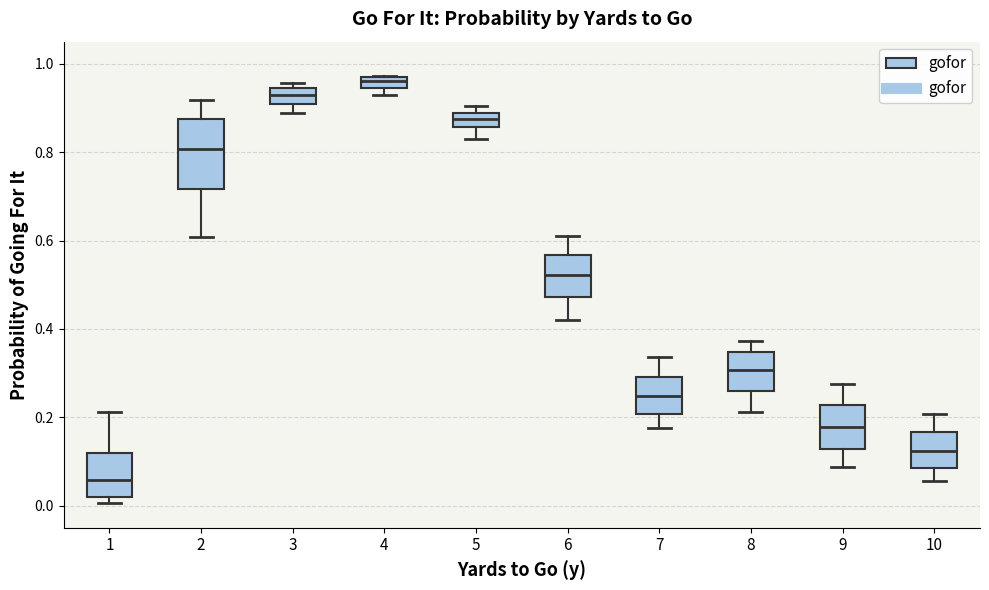

Which box's median line is the highest?

4